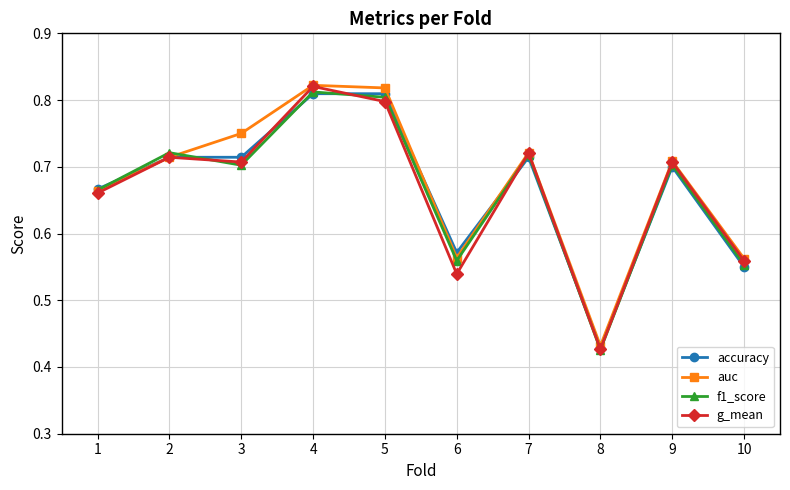

At which label does f1_score reach its minimum?

8